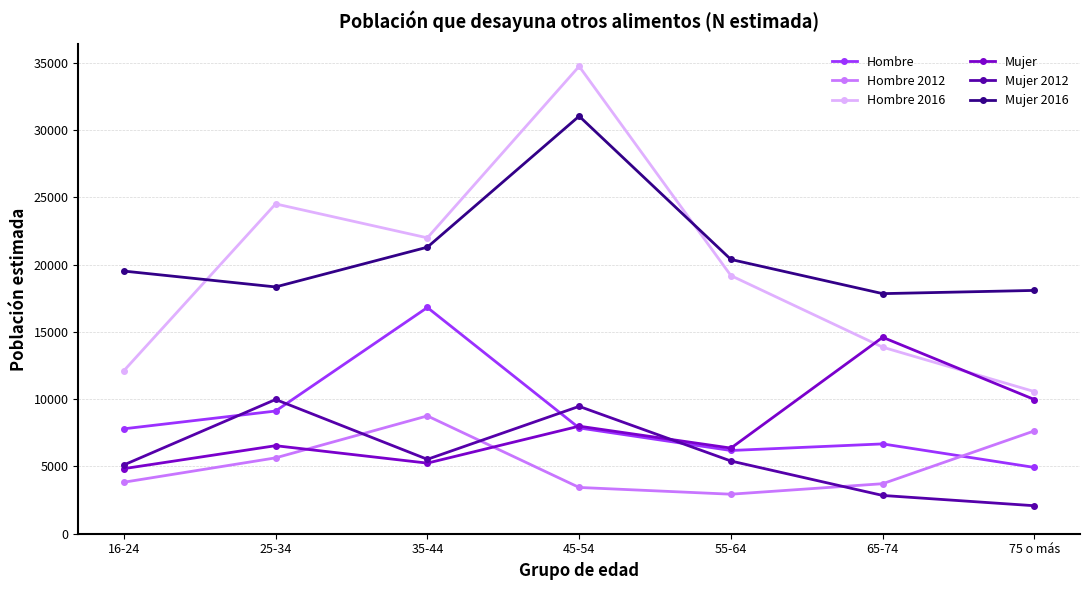

At how many categories does at least one series exceed 15944?

7